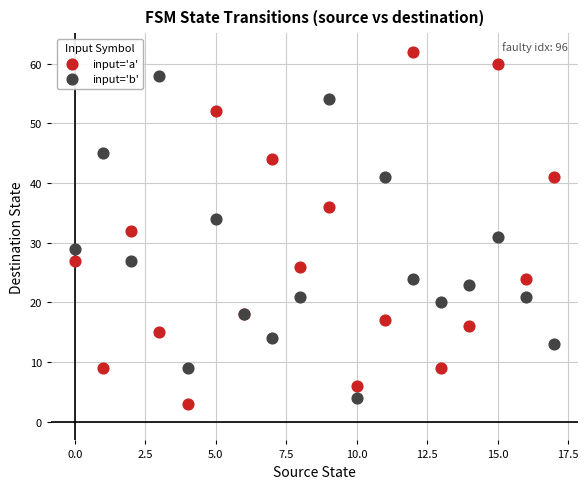

Which series reaches the maximum Y coordinate?

input='a'